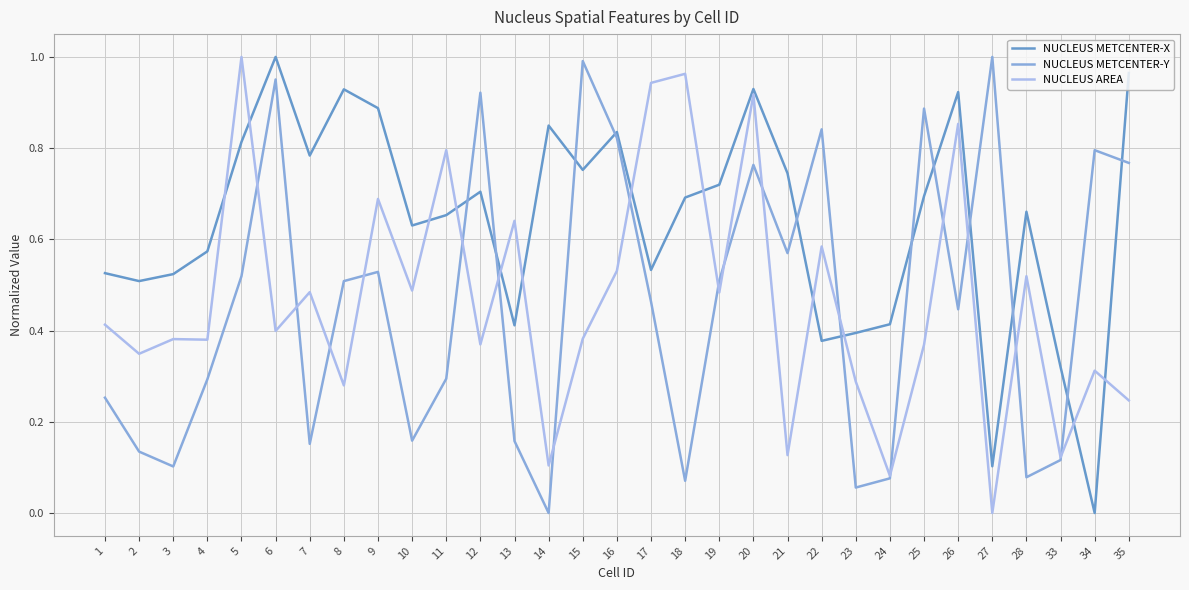

The NUCLEUS METCENTER-X series shows 0.9 at 17. True or false?

False